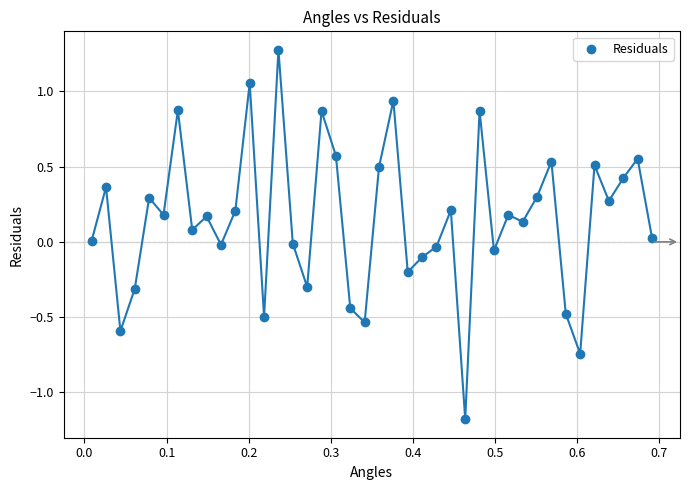

What is the range of X values (max minus min)?

0.7